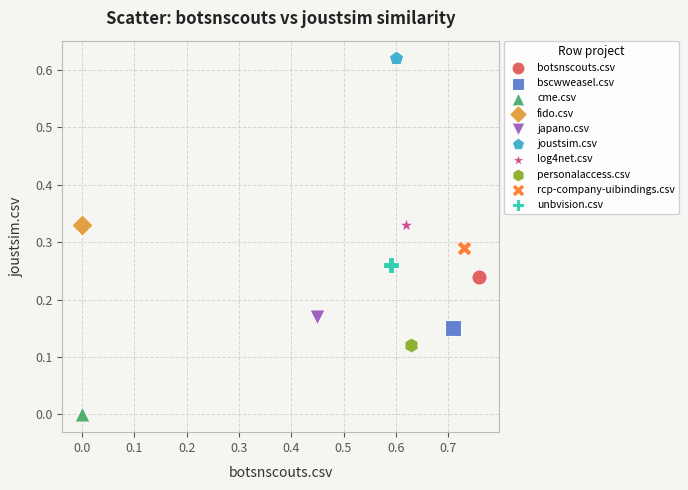

Which series contains the lowest Y value?

cme.csv